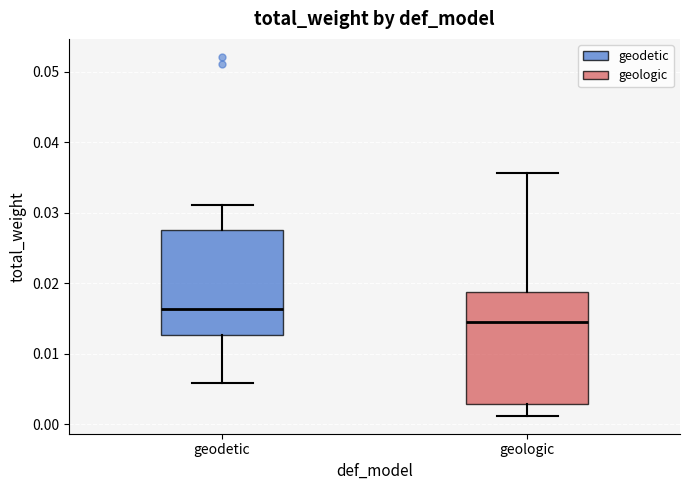

Which box has the highest median line?

geodetic